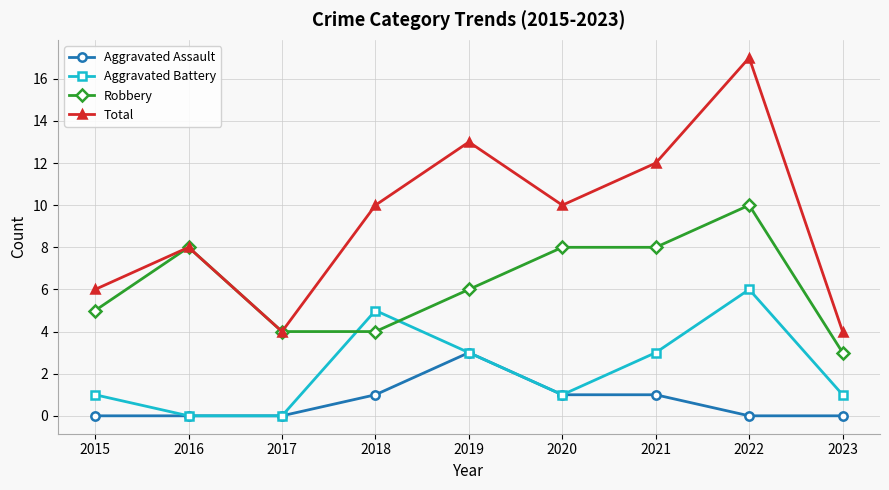

What is the value of the Aggravated Battery point at the 8th from the left?

6